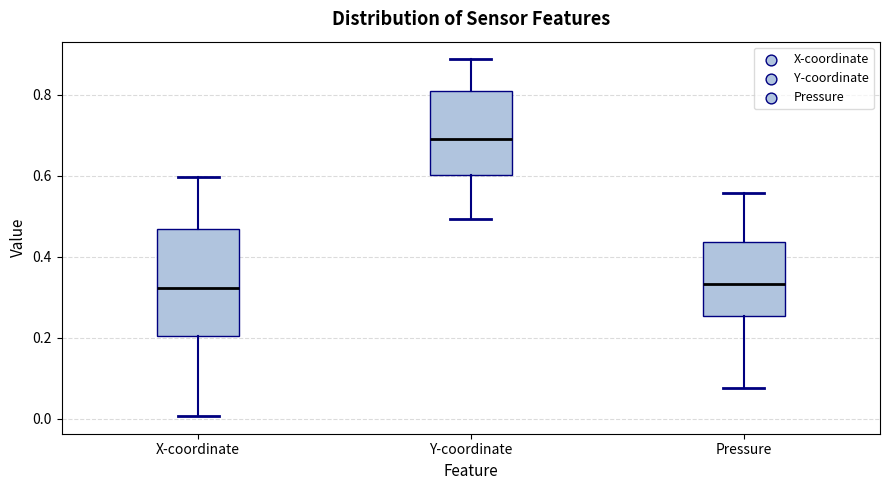

Comparing the boxes themselves (not the whiskers), which one is the tallest?

X-coordinate